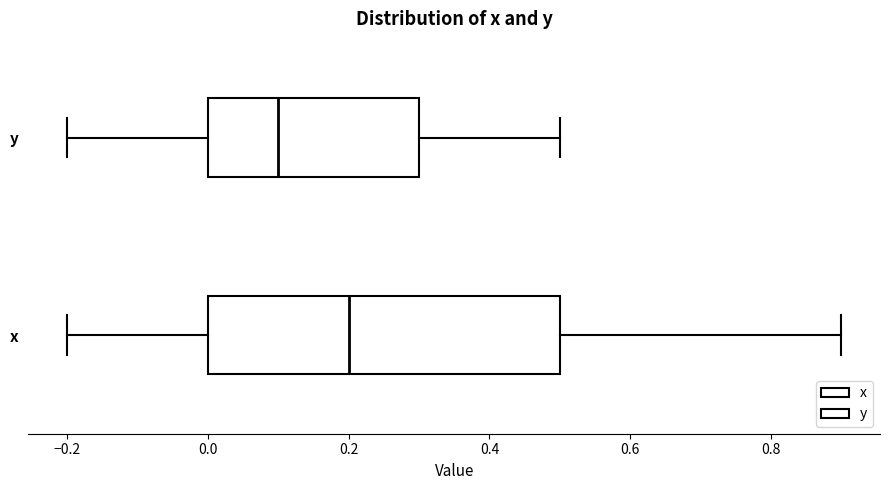

Which box's median line is the furthest to the right?

x